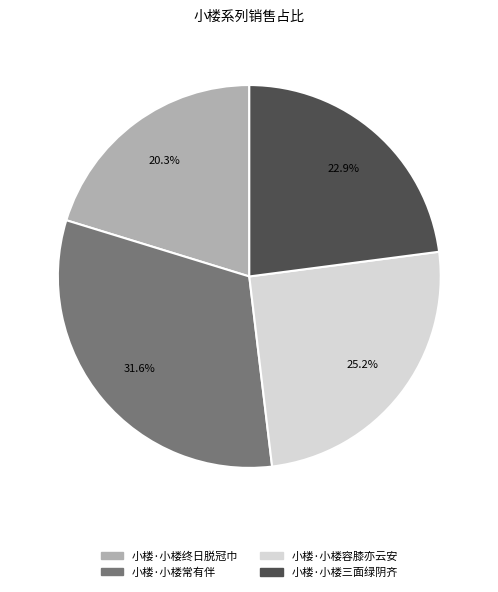

Between 小楼·小楼容膝亦云安 and 小楼·小楼常有伴, which is larger?

小楼·小楼常有伴